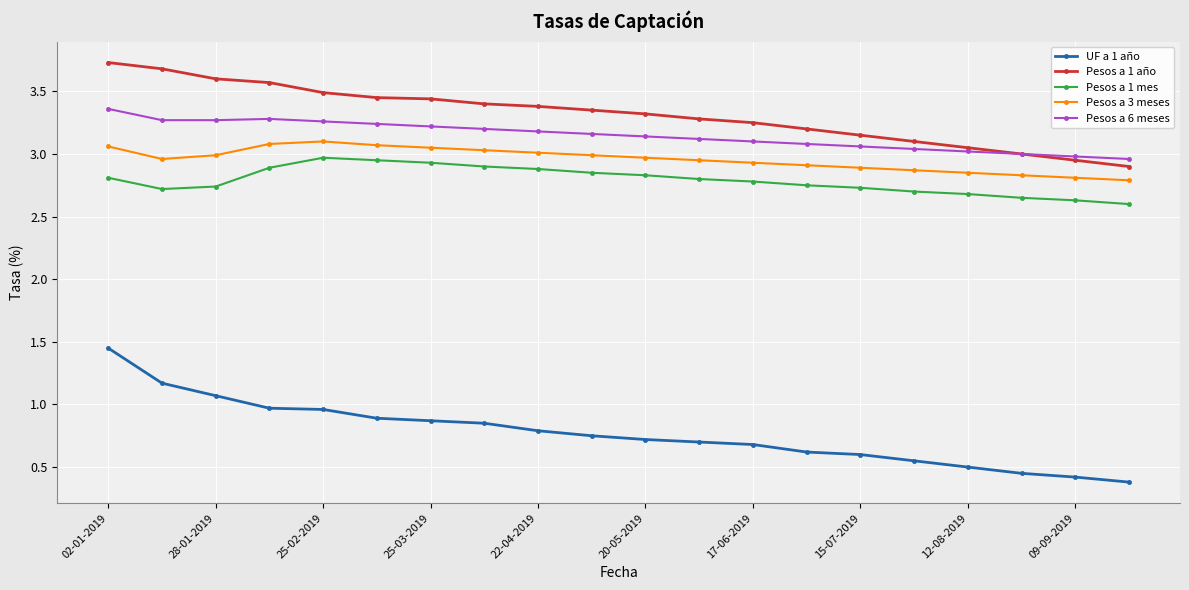

Which series has the widest spread of values?

UF a 1 año